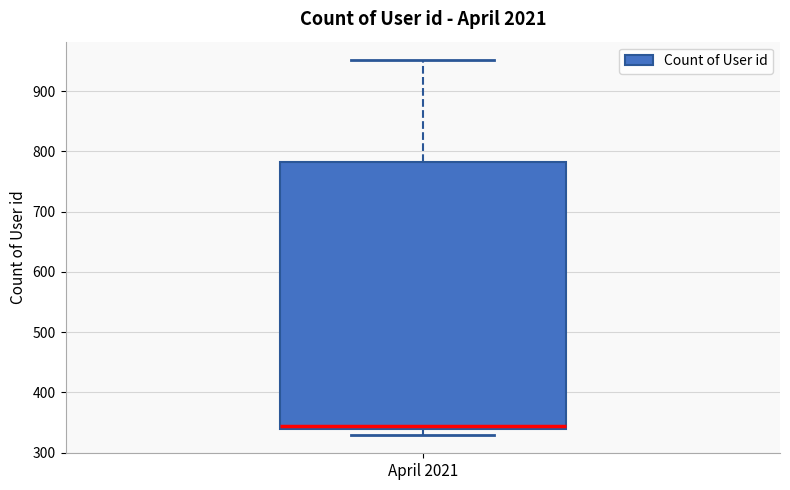

Where is the lower edge of the box for April 2021 on the y-axis? The values are not printed on the chart, so give them approximately, as read against the axis.

340